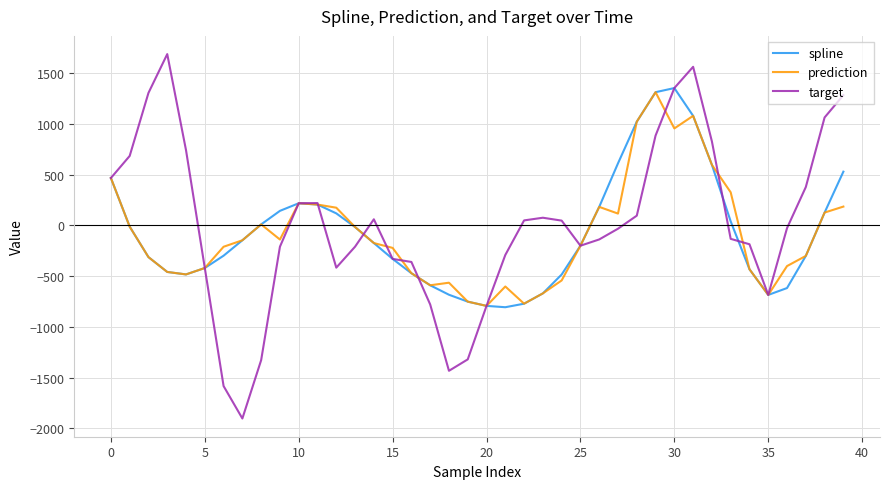

Which series has the widest spread of values?

target